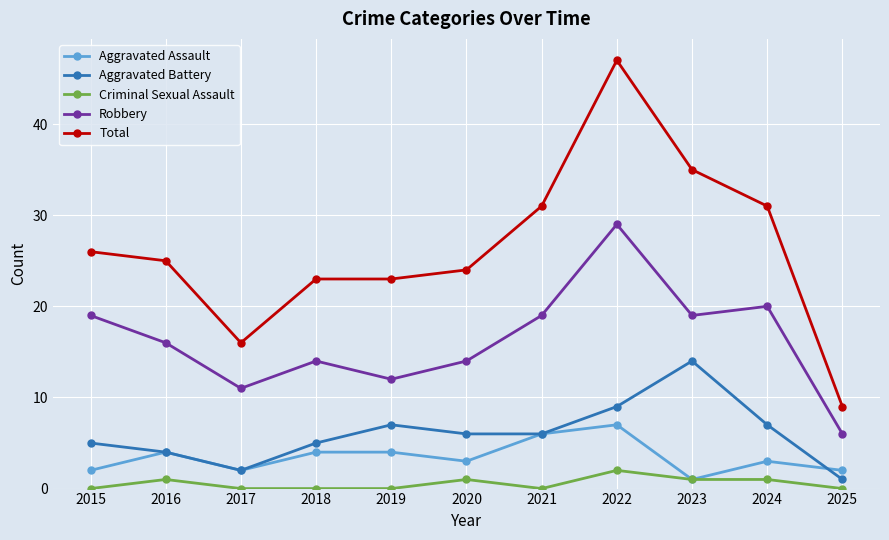

Reading left to right, what are all the values shown in this chart?

Aggravated Assault: 2	4	2	4	4	3	6	7	1	3	2
Aggravated Battery: 5	4	2	5	7	6	6	9	14	7	1
Criminal Sexual Assault: 0	1	0	0	0	1	0	2	1	1	0
Robbery: 19	16	11	14	12	14	19	29	19	20	6
Total: 26	25	16	23	23	24	31	47	35	31	9